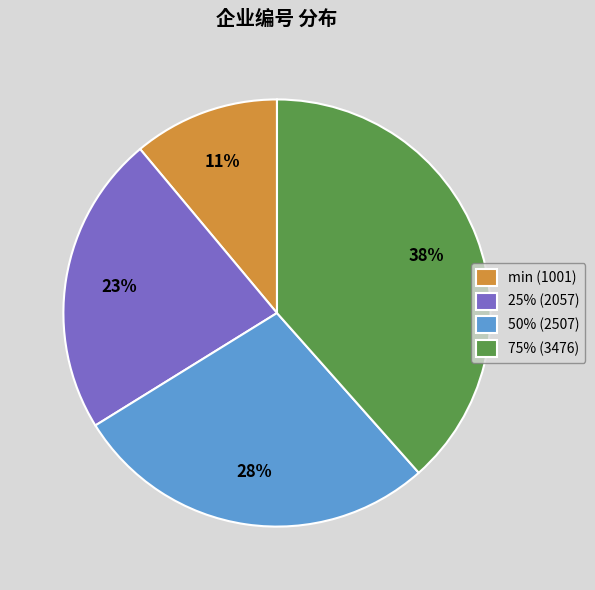

Is the sum of min (1001) and 75% (3476) greater than half?

No